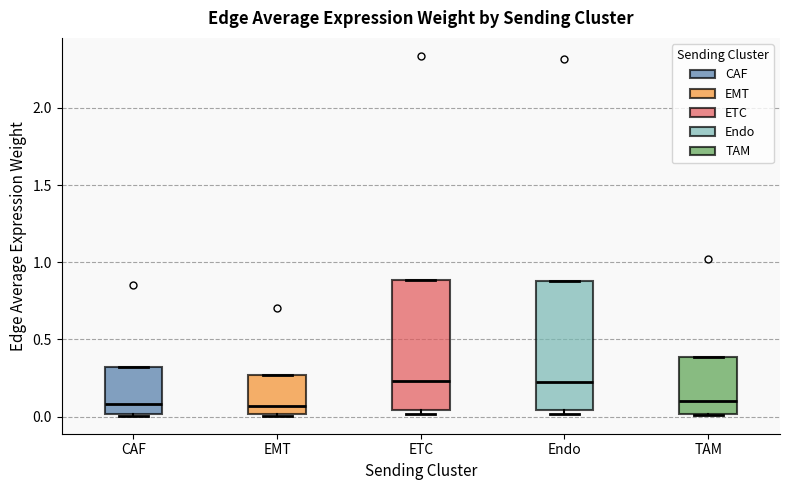

Where is the lower edge of the box for ETC on the y-axis? The values are not printed on the chart, so give them approximately, as read against the axis.

0.05